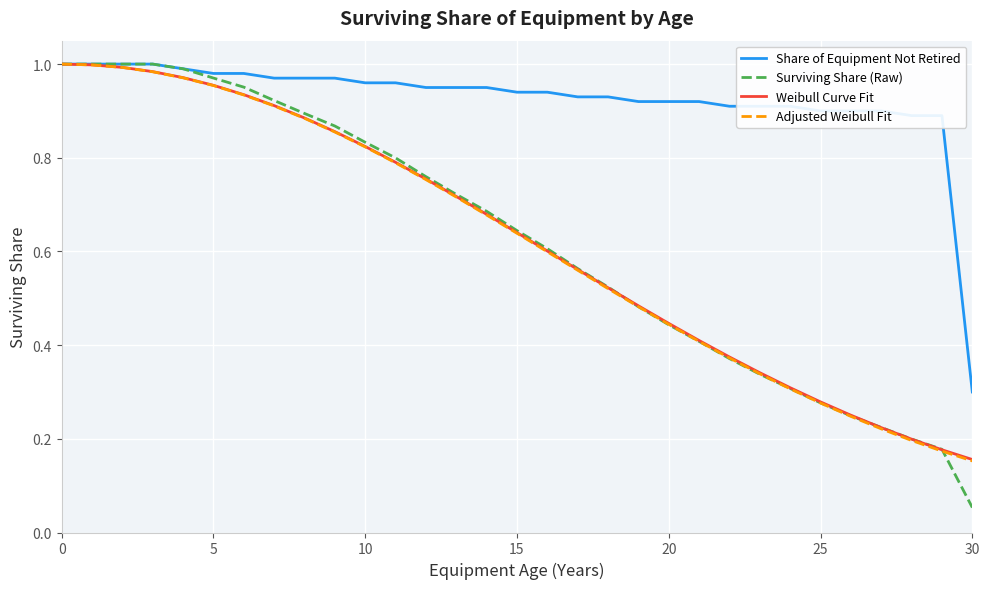

Which series has the widest spread of values?

Surviving Share (Raw)